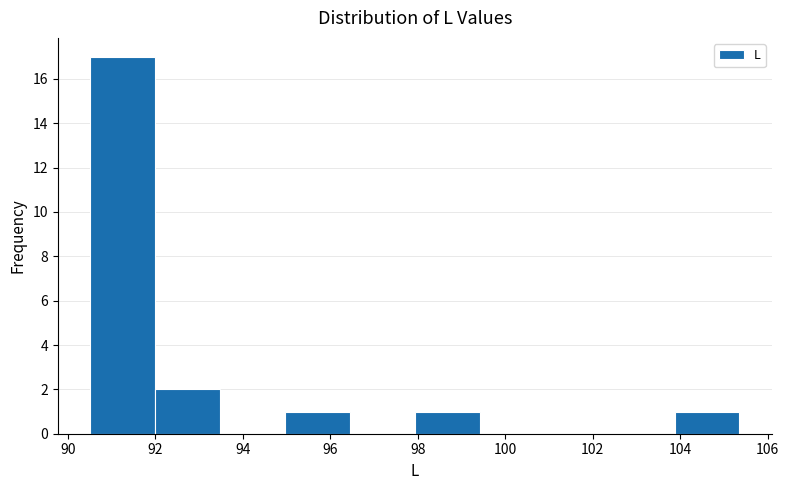

What is the height of the bar covering 92.0 to 93.4 on the x-axis? Neither the bar edges nor the heights are printed on the chart, so give them approximately, as read against the axes.

2